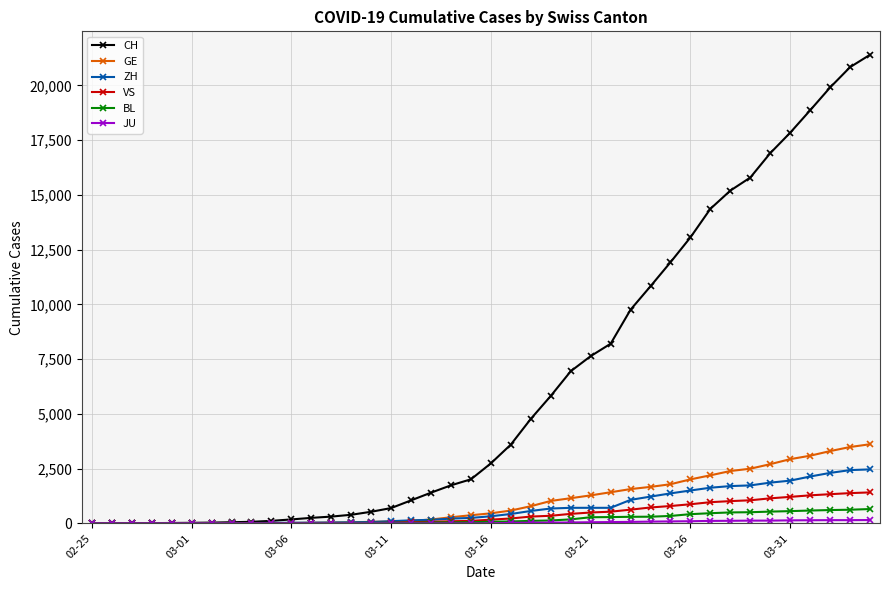

Which series has the largest total across all categories?

CH